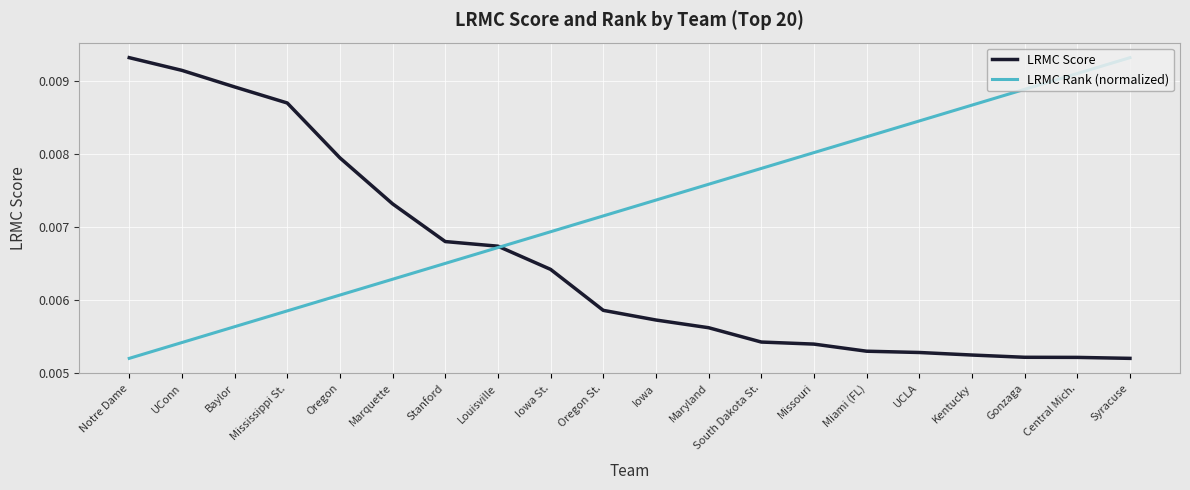

How many lines are shown in the chart?

2